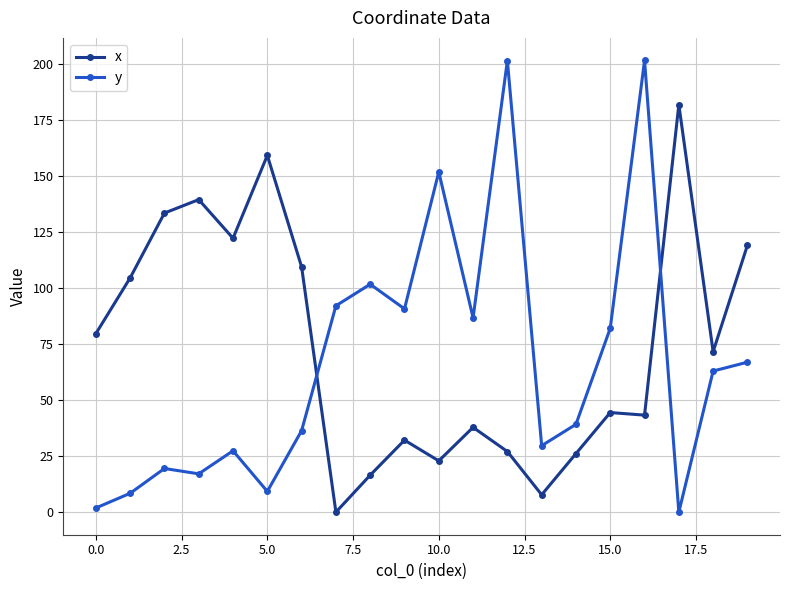

What is the greatest value displayed?

201.4